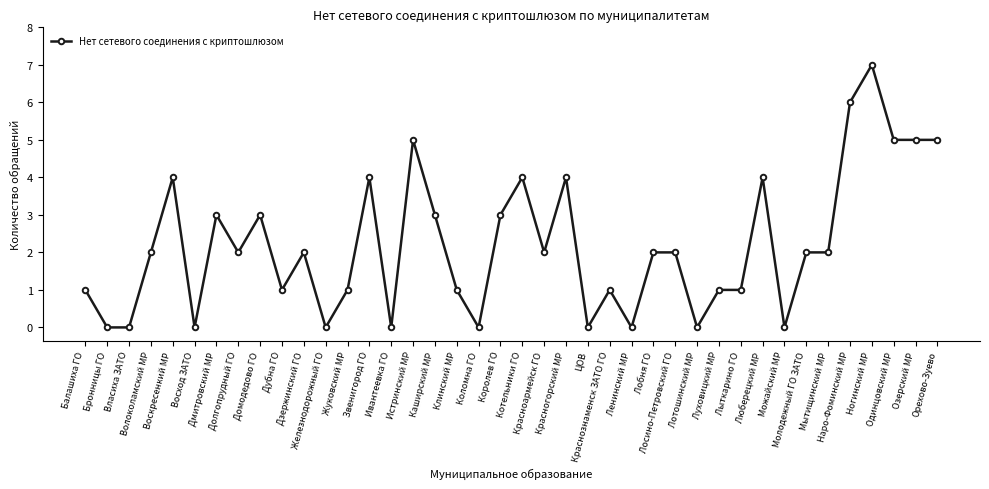

Reading left to right, what are all the values shown in this chart?

1	0	0	2	4	0	3	2	3	1	2	0	1	4	0	5	3	1	0	3	4	2	4	0	1	0	2	2	0	1	1	4	0	2	2	6	7	5	5	5